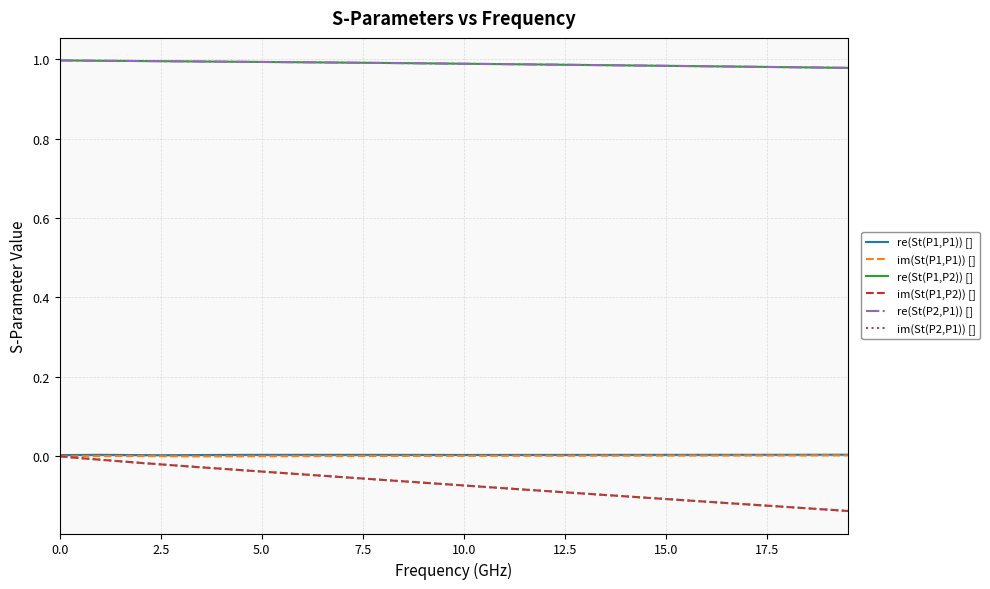

True or false: im(St(P2,P1)) [] and re(St(P1,P2)) [] intersect in this chart.

False